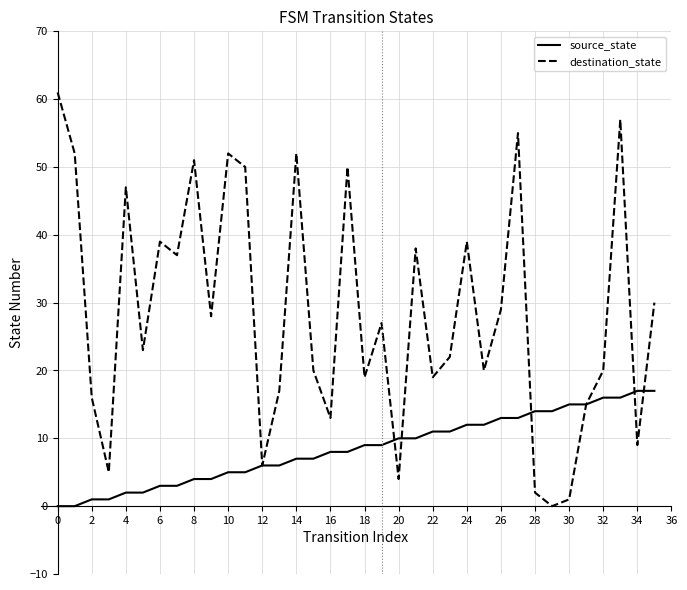

What is the maximum value shown in the chart?

61